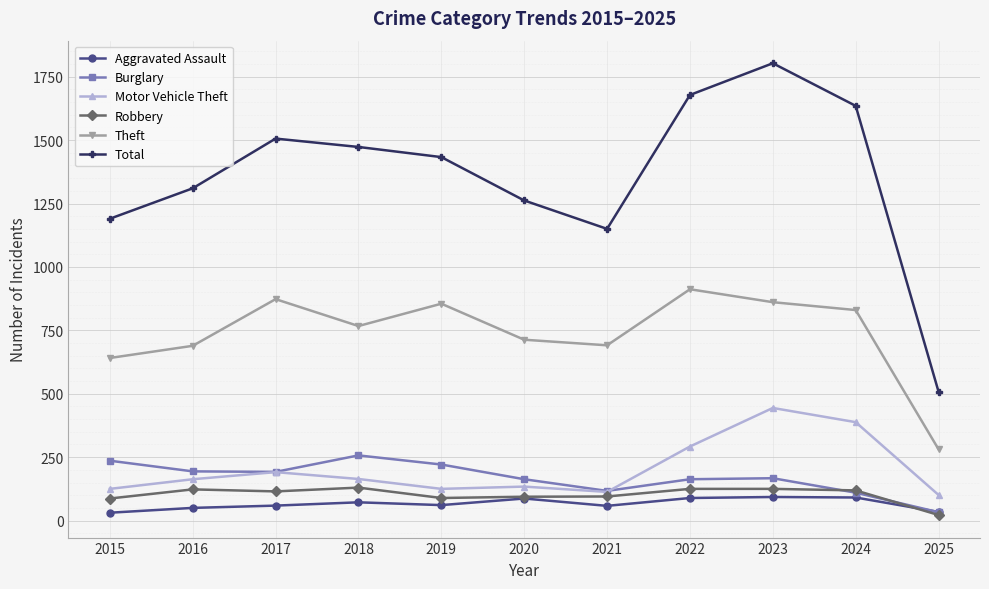

Is it true that Burglary equals 163 at 2020?

True